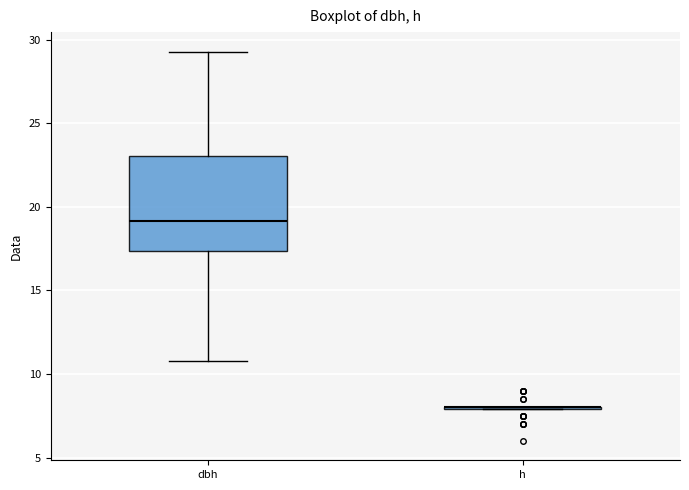

Reading left to right, read every box against the y-axis: the position of its median line, the range the box covers, and the ends of its whiskers. The values are not printed on the chart, so give them approximately, as read against the axis.

dbh: median 19.0, box 17.5 to 23.0, whiskers 11.0 to 29.5
h: box collapsed to a line at 8.0, whiskers 8.0 to 8.0